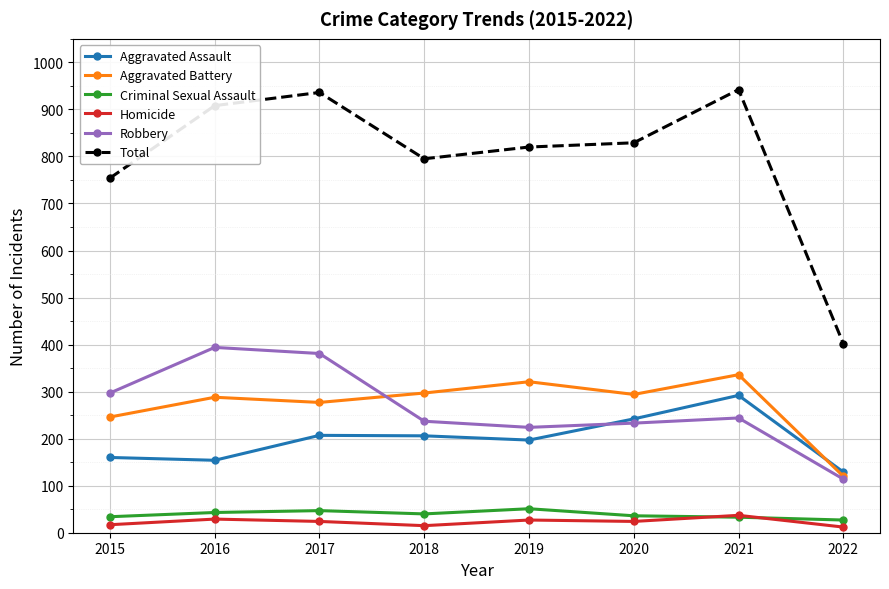

The Aggravated Battery series shows 288 at 2016. True or false?

True